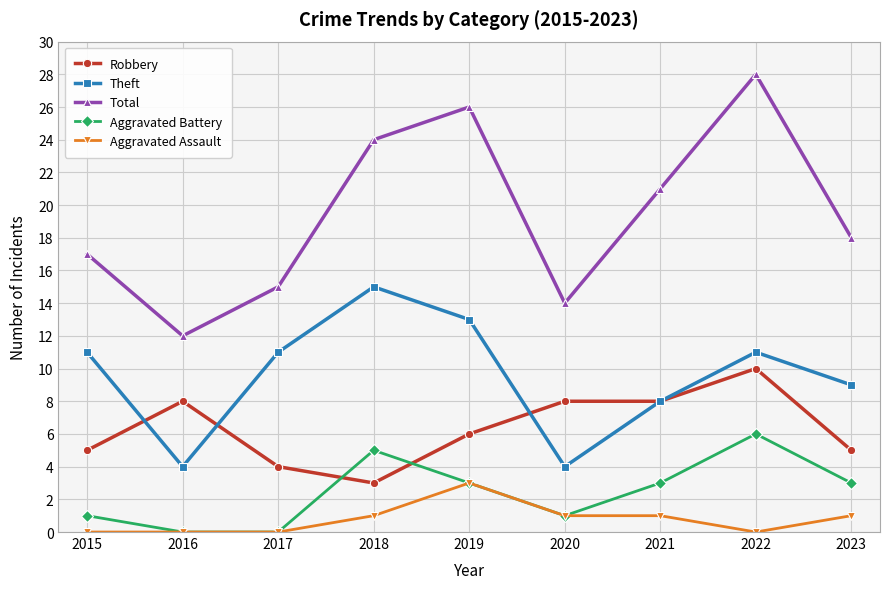

True or false: Aggravated Battery and Theft intersect in this chart.

False